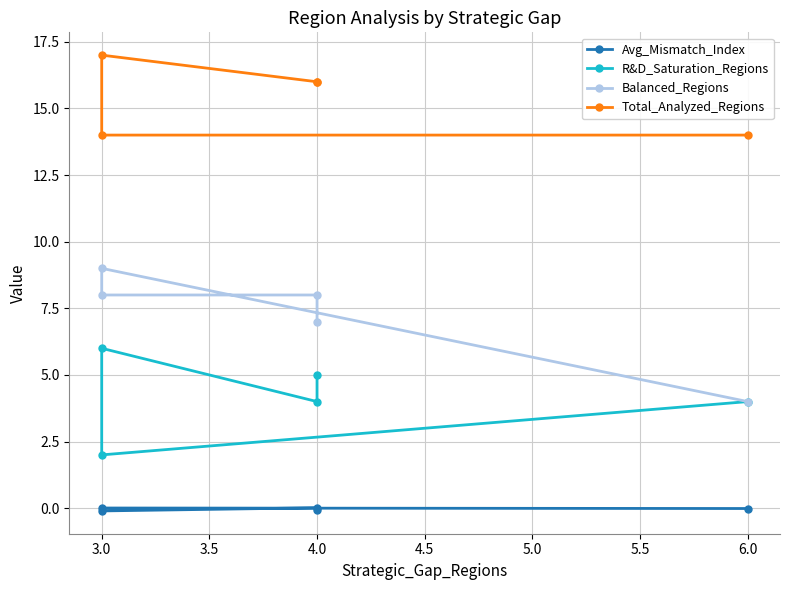

At 6.0, list the series in order from smallest to largest.

Avg_Mismatch_Index, R&D_Saturation_Regions, Balanced_Regions, Total_Analyzed_Regions